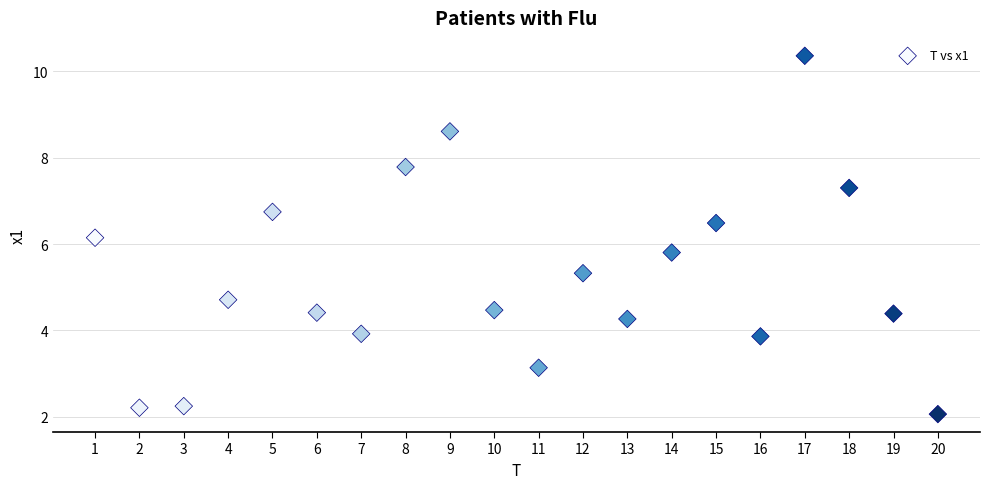

What is the range of X values (max minus min)?

19.0